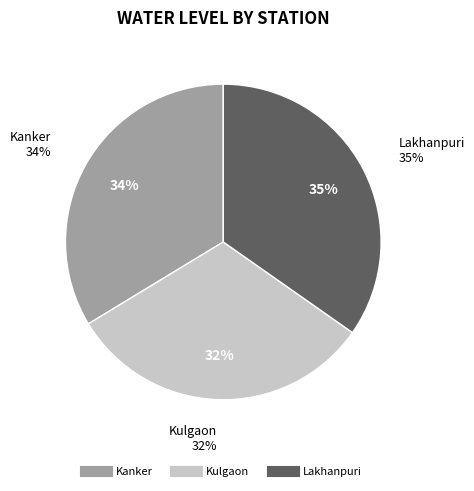

Does any single category account for the majority?

No